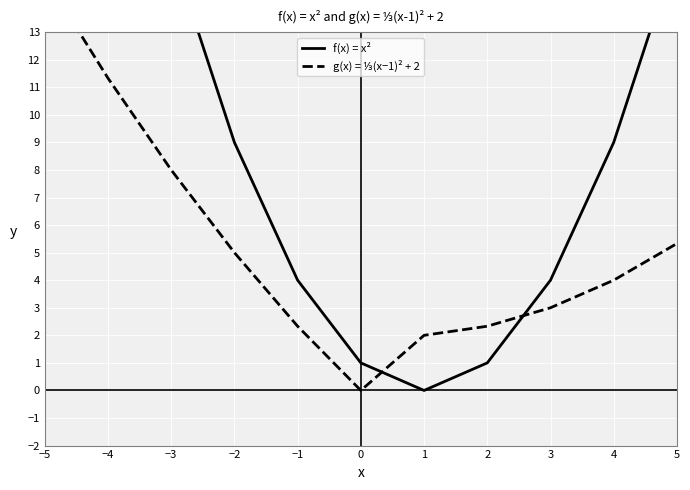

True or false: f(x) = x² and g(x) = ⅓(x−1)² + 2 intersect in this chart.

True